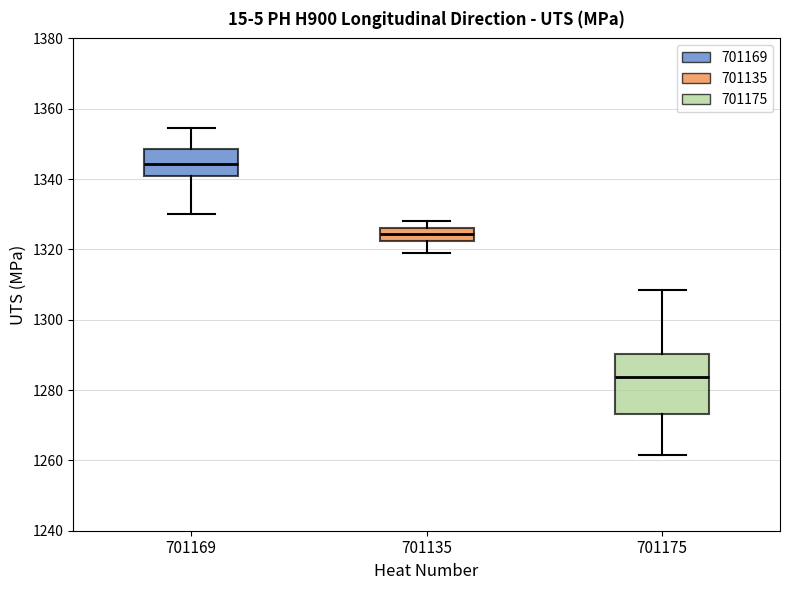

Which box is the tallest, from its lower edge to its upper edge?

701175